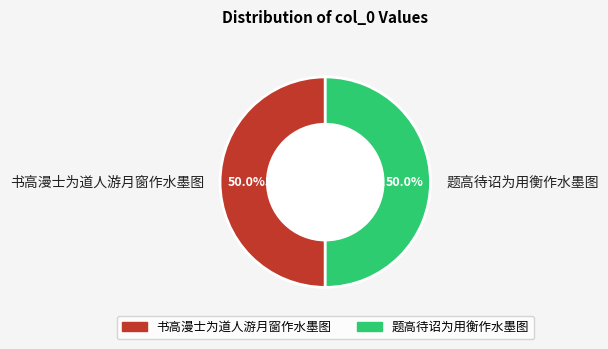

To the nearest percent, what portion does 书高漫士为道人游月窗作水墨图 represent?

50%